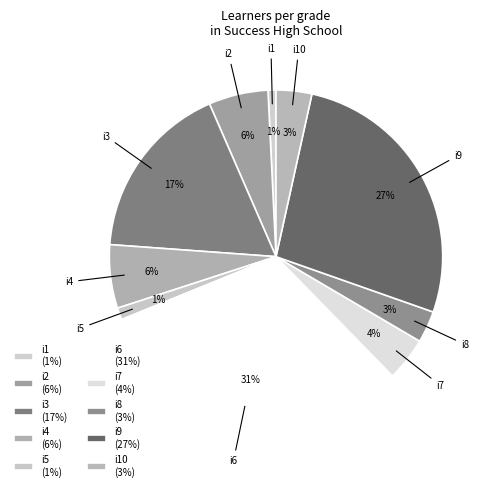

Which slice is the largest?

i6